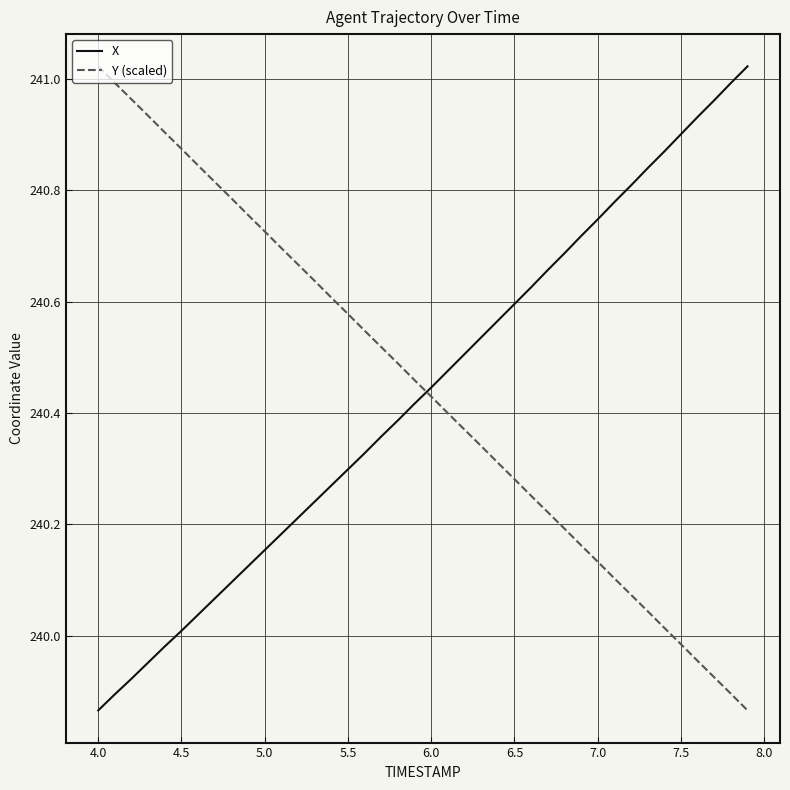

How many intersections are there between X and Y (scaled)?

1